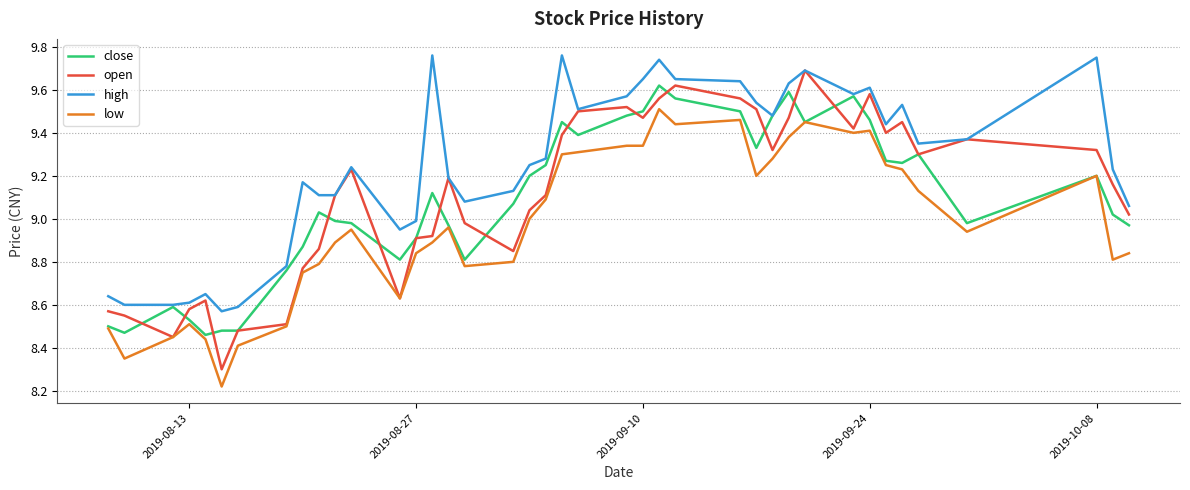

True or false: low and high intersect in this chart.

False